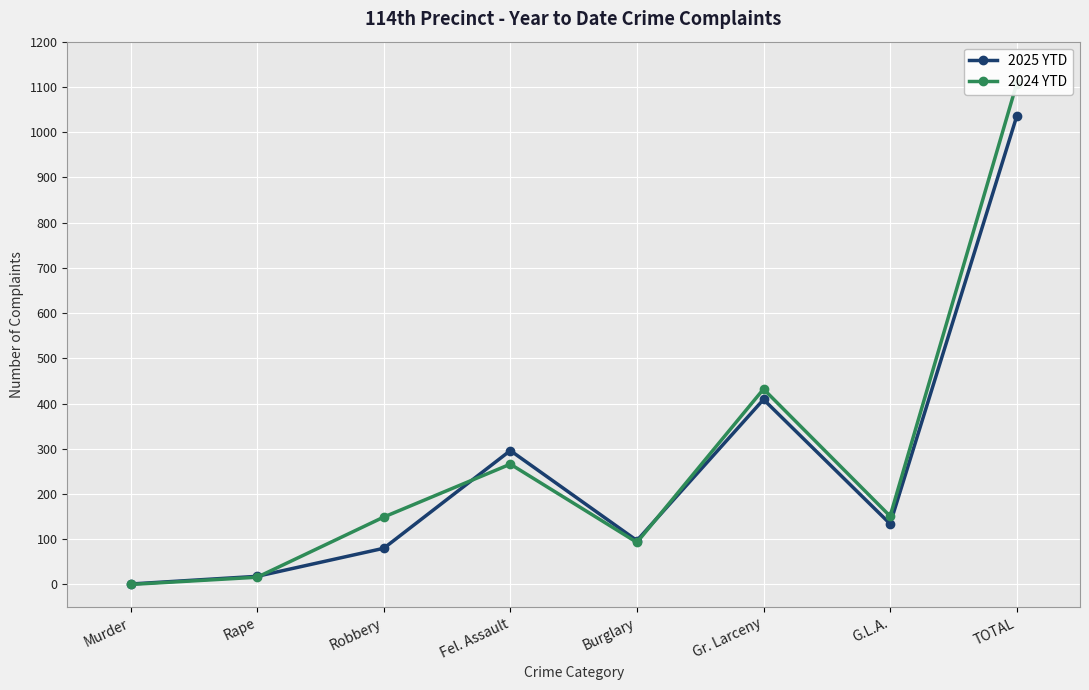

Is it true that 2025 YTD equals 18 at Rape?

True